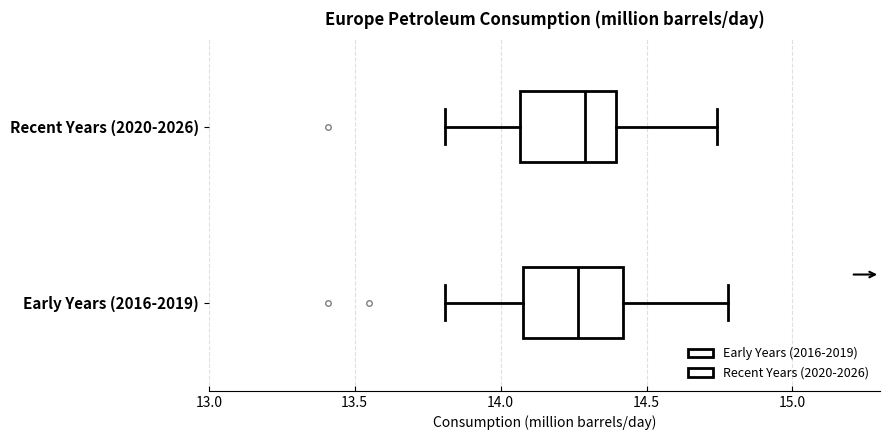

Reading bottom to top, read every box against the x-axis: the position of its median line, the range the box covers, and the ends of its whiskers. The values are not printed on the chart, so give them approximately, as read against the axis.

Early Years (2016-2019): median 14.25, box 14.10 to 14.40, whiskers 13.80 to 14.80
Recent Years (2020-2026): median 14.30, box 14.05 to 14.40, whiskers 13.80 to 14.75